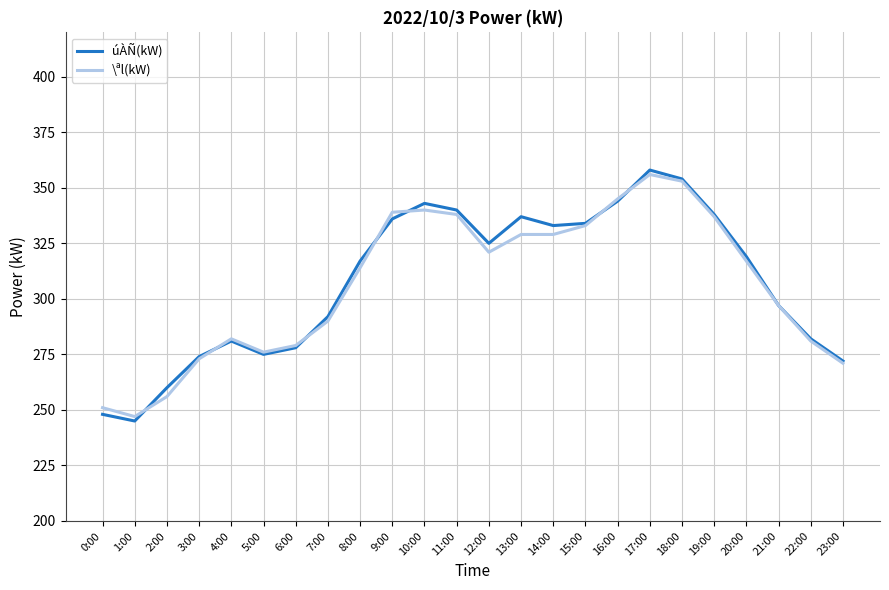

What position from the left is 23:00?

24